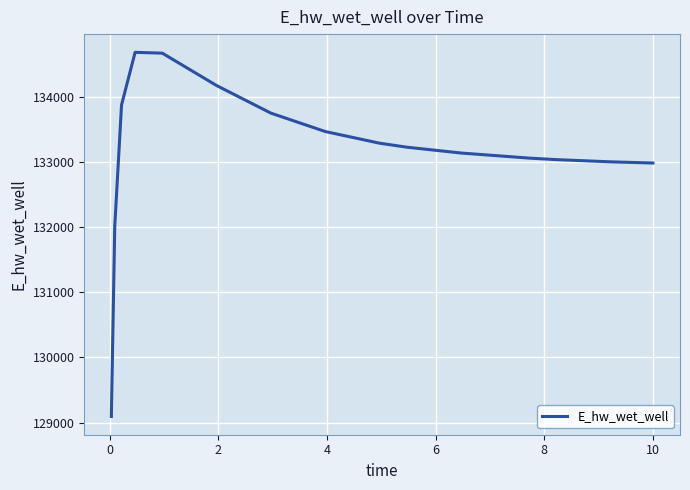

Does the chart have visible grid lines?

Yes